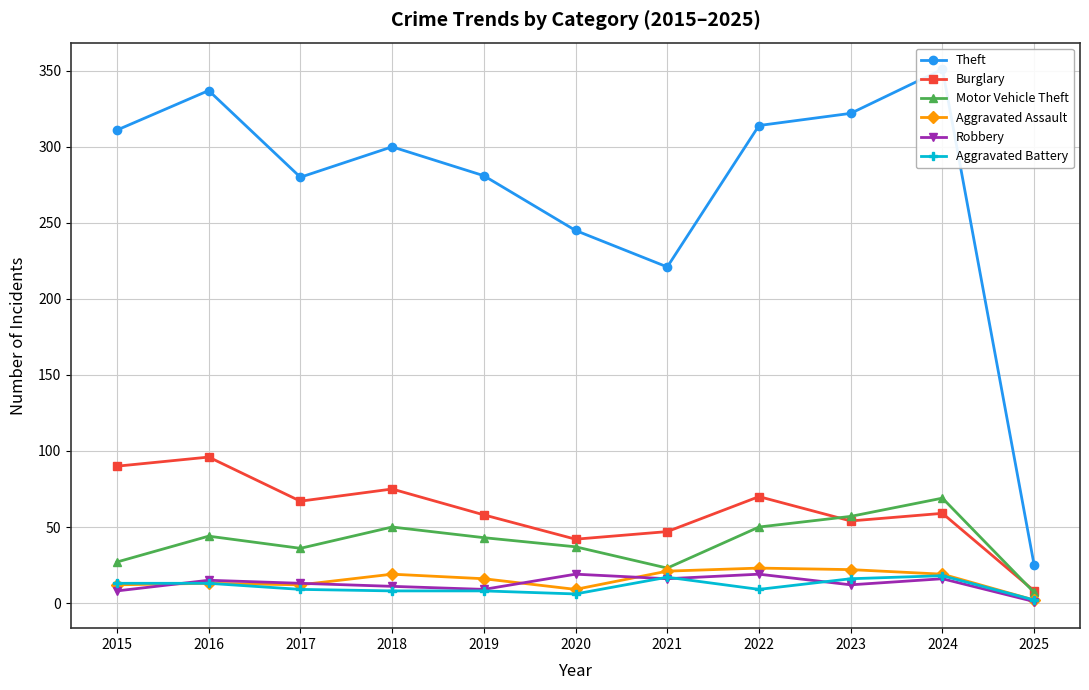

What is the value of the Motor Vehicle Theft point at the 10th from the left?

69